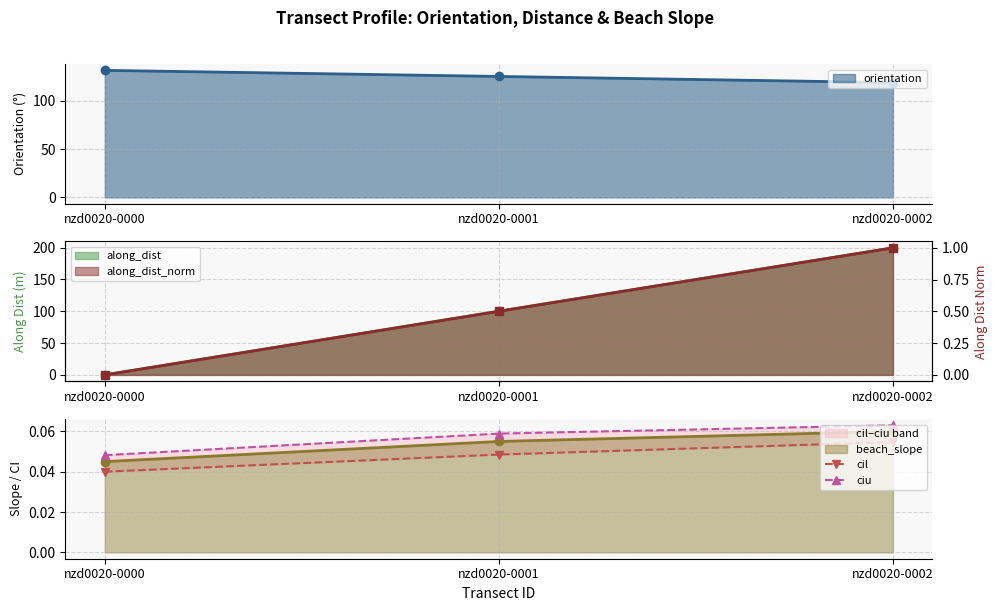

Does the chart have visible grid lines?

Yes